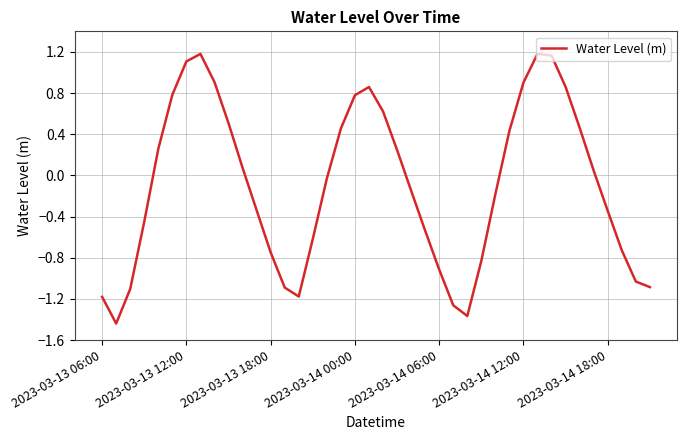

What is the difference between the maximum and minimum values?

2.6